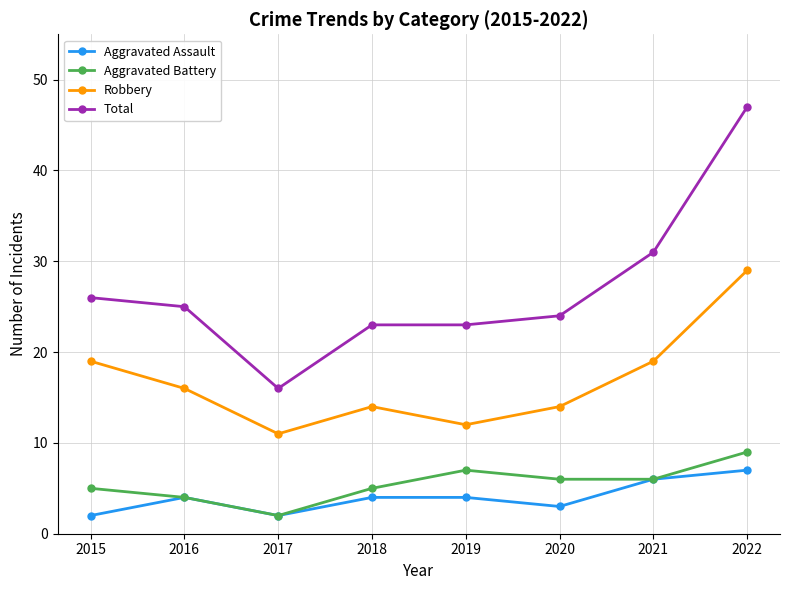

Reading left to right, transcribe all the data shown in this chart.

Aggravated Assault: 2	4	2	4	4	3	6	7
Aggravated Battery: 5	4	2	5	7	6	6	9
Robbery: 19	16	11	14	12	14	19	29
Total: 26	25	16	23	23	24	31	47